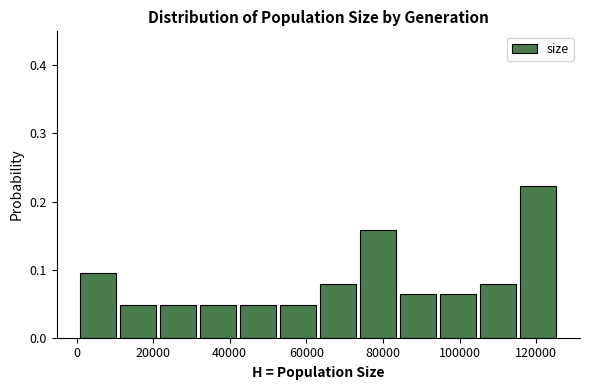

Which range on the x-axis has the tallest bar?

116000 to 126000